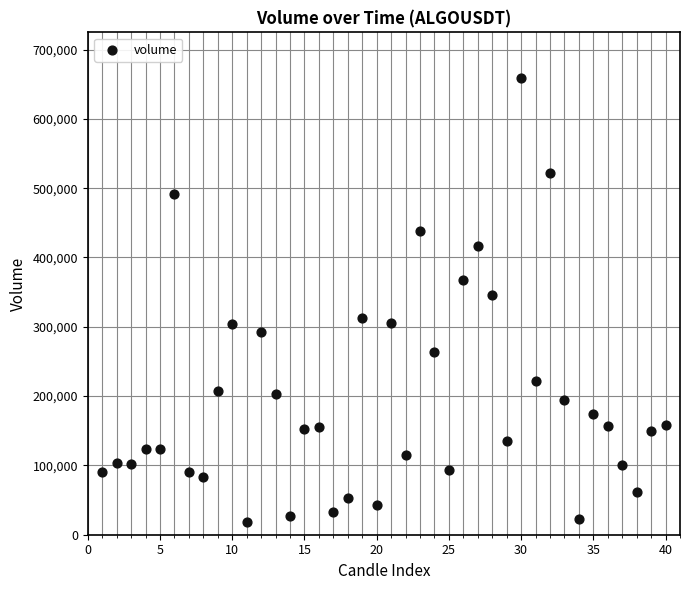

What Y value in the scatter plot is closest to 338761?

346394.0